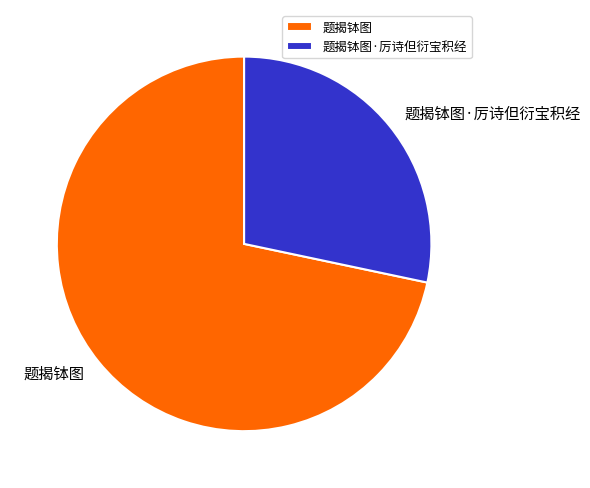

Rank the categories by value from highest to lowest.

题揭钵图, 题揭钵图·厉诗但衍宝积经